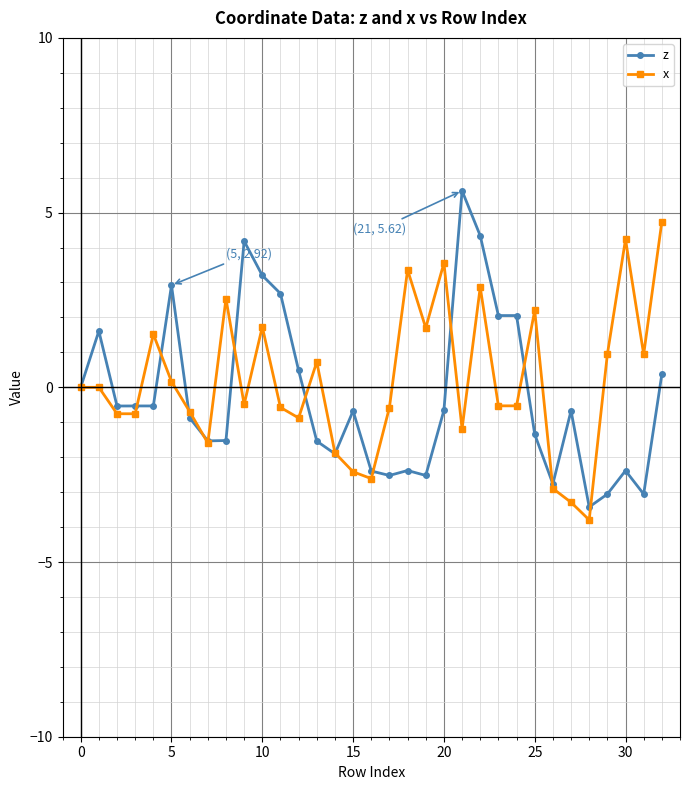

What is the minimum value for z?

-3.4